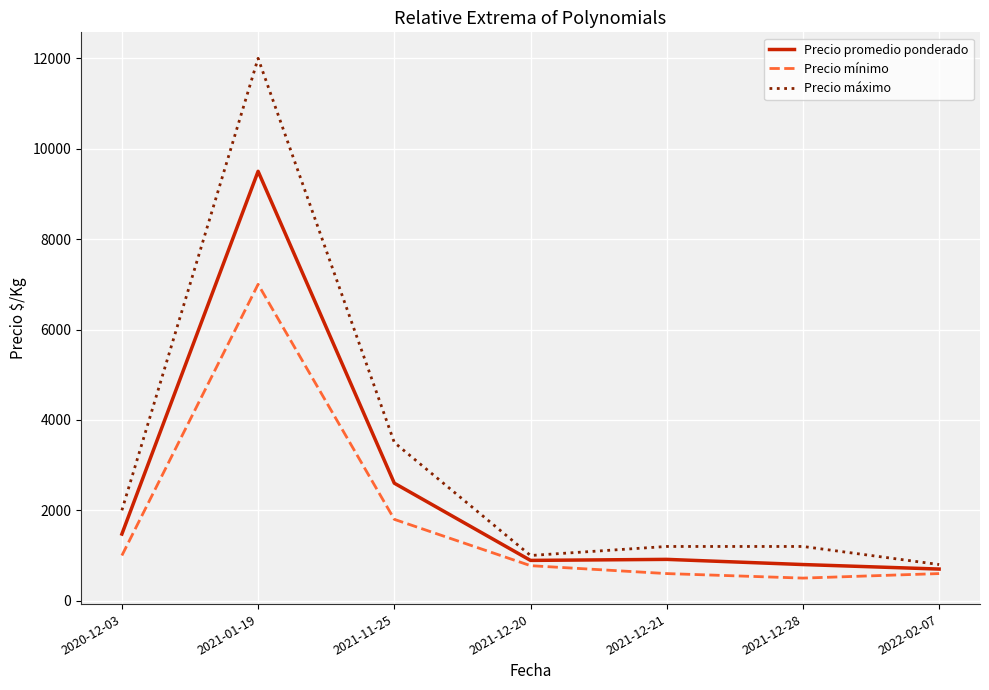

Which series has the largest range (max minus min)?

Precio máximo